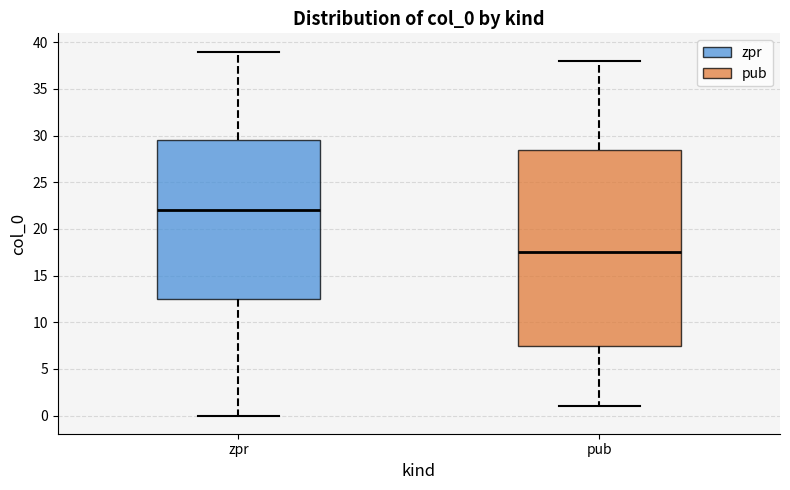

Reading left to right, transcribe this box plot: for each box, give where its median line is, the range the box spans, and where its two whiskers end, as read against the y-axis. The values are not printed on the chart, so give them approximately, as read against the axis.

zpr: median 22.0, box 12.5 to 29.5, whiskers 0.0 to 39.0
pub: median 17.5, box 7.5 to 28.5, whiskers 1.0 to 38.0